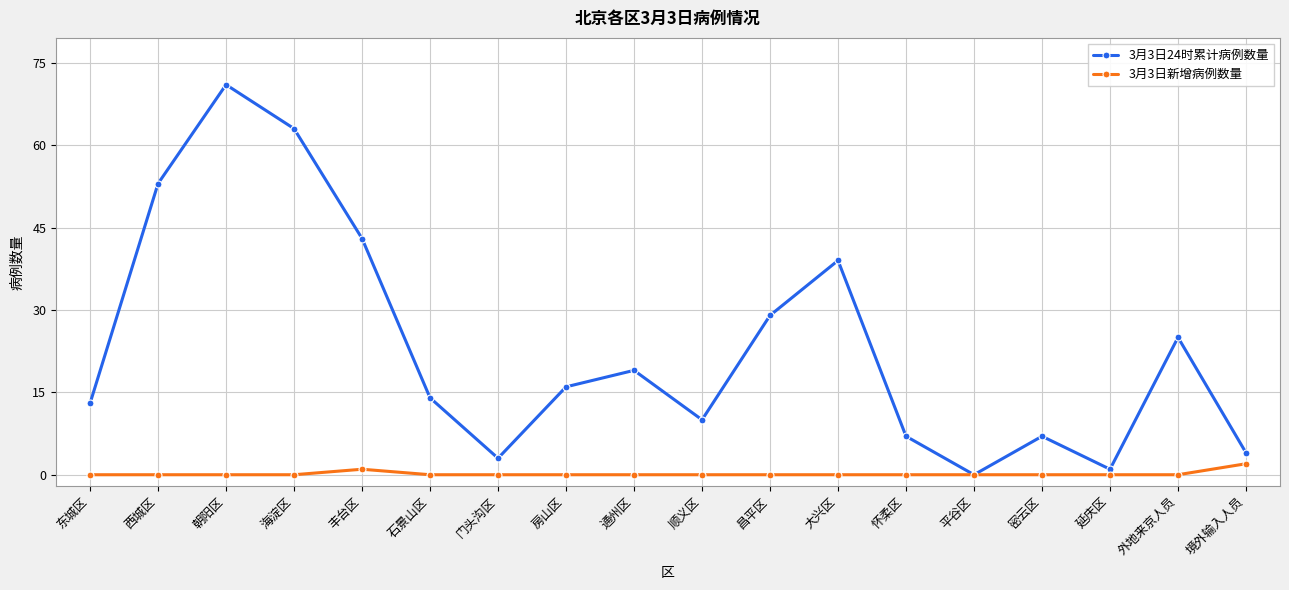

What is the label of the 18th point from the right?

东城区